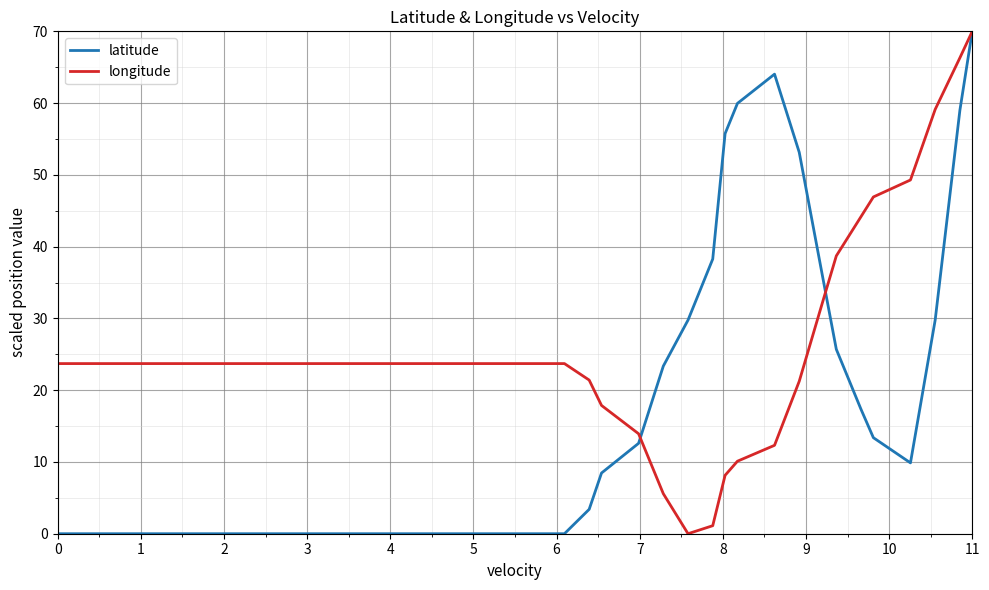

Rank the series by their average value, from lowest to highest.

latitude, longitude